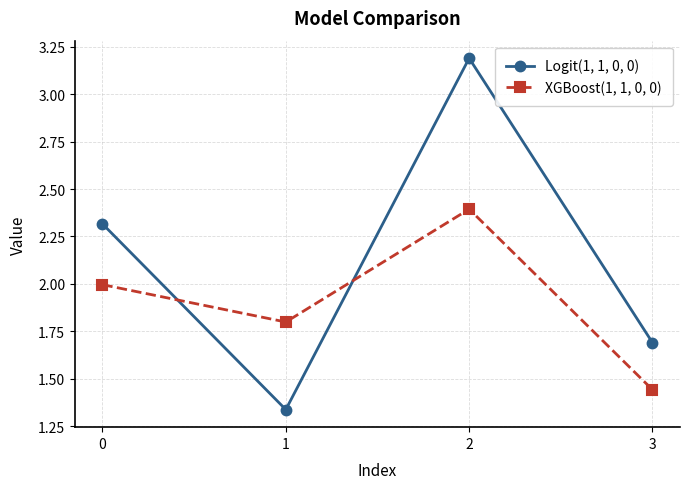

The value of XGBoost(1, 1, 0, 0) at 2 is 1.1. True or false?

False